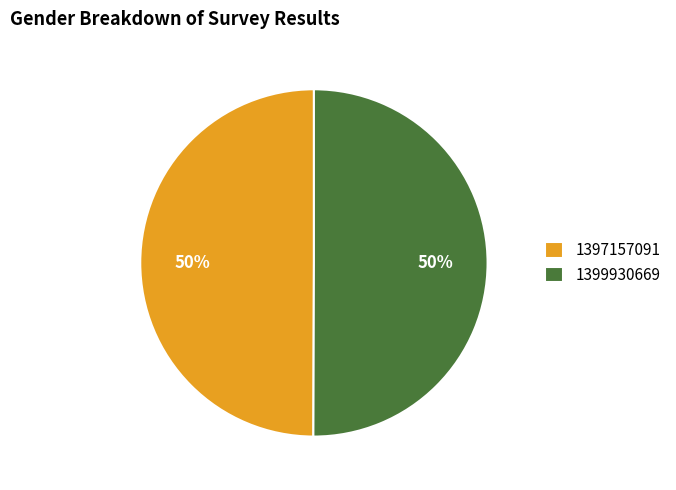

True or false: 1397157091 accounts for 50% of the total.

True